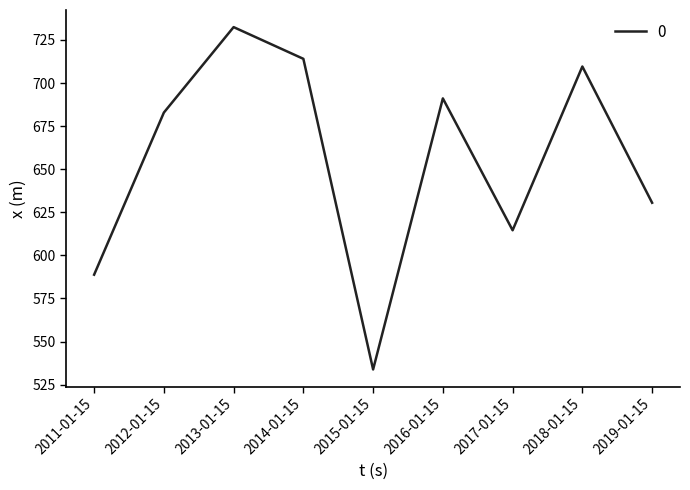

Read the value at 2013-01-15.

732.5